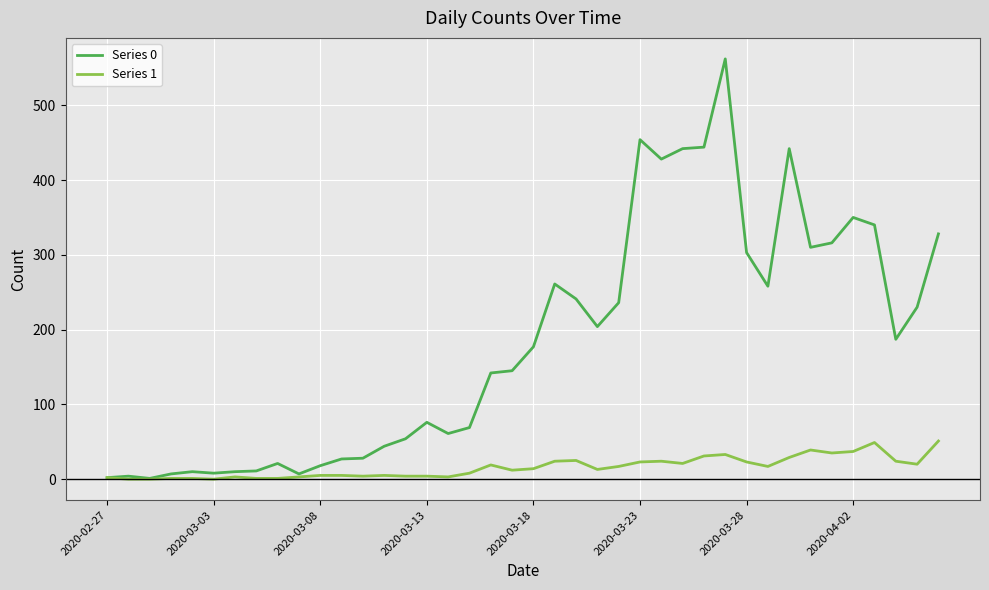

What are all the series names shown in the legend?

Series 0, Series 1